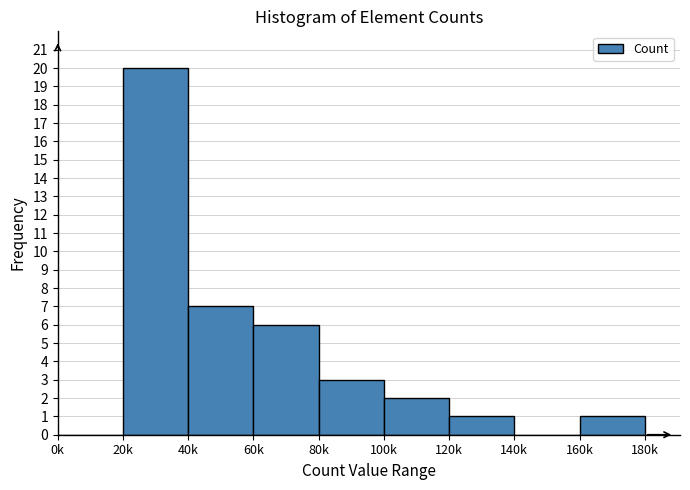

Reading left to right, extract all data points from this chart.

0k=0	20k=20	40k=7	60k=6	80k=3	100k=2	120k=1	140k=0	160k=1